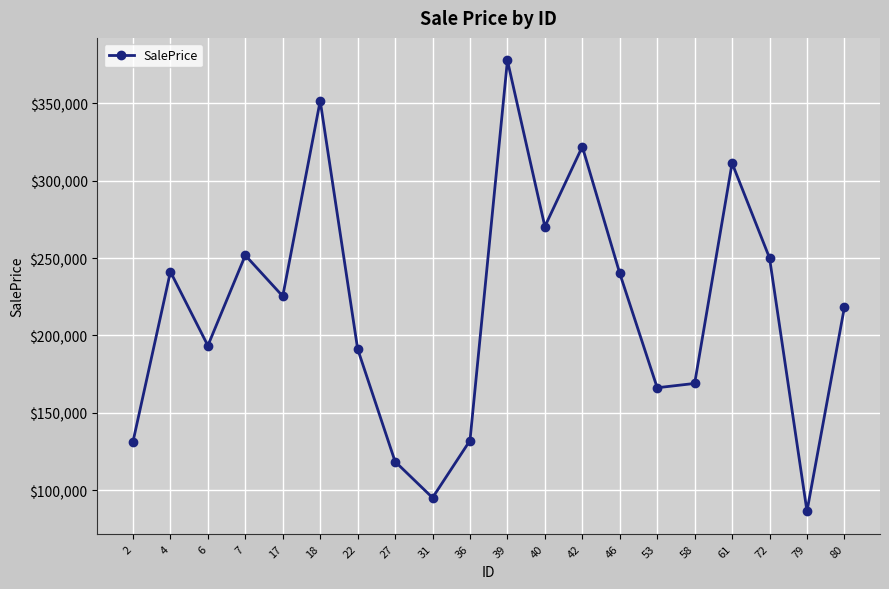

What is the average value?

217140.5